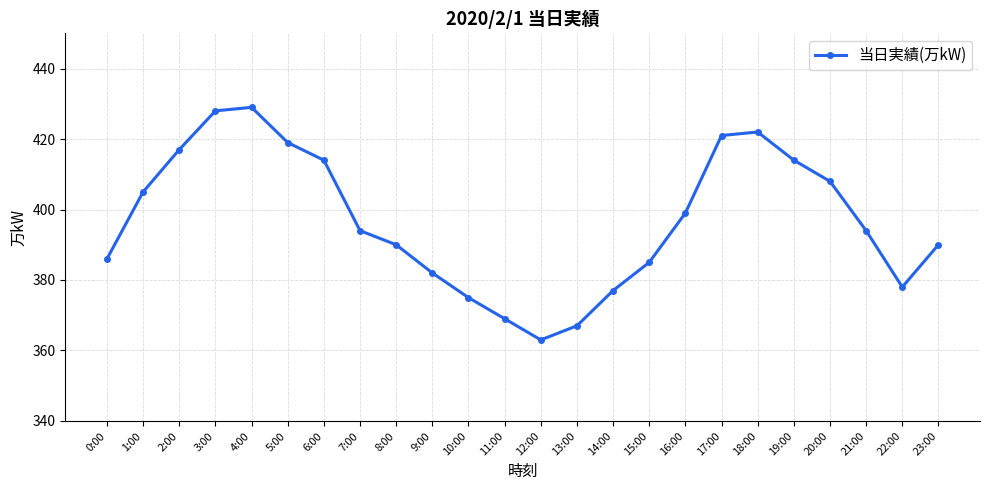

True or false: there are more than 0 points higher than both neighbors.

True